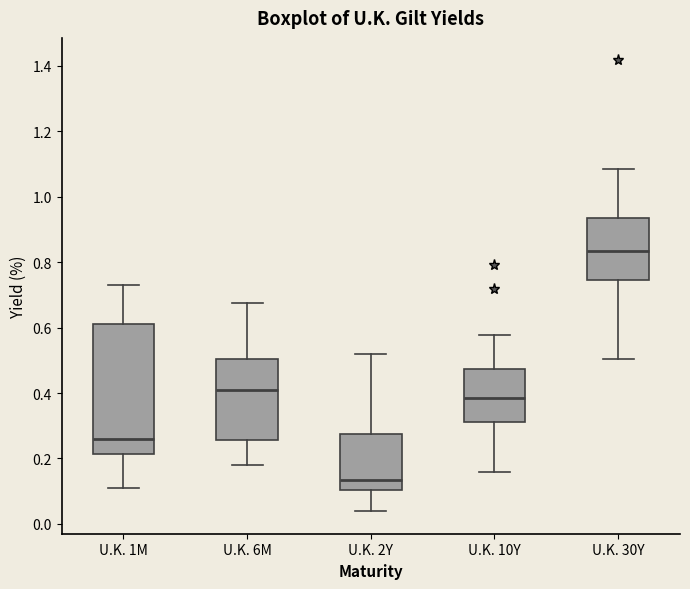

Which box's median line is the highest?

U.K. 30Y